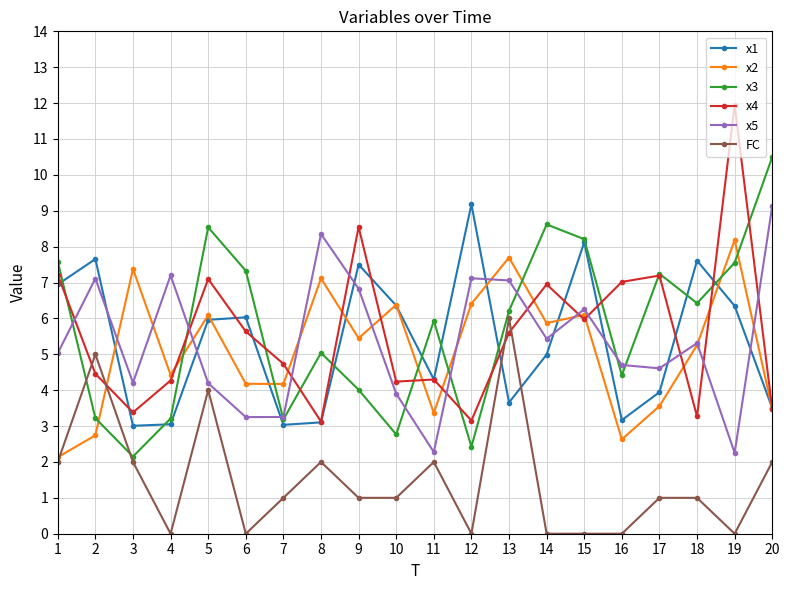

What is the lowest value of the x2 series?

2.1